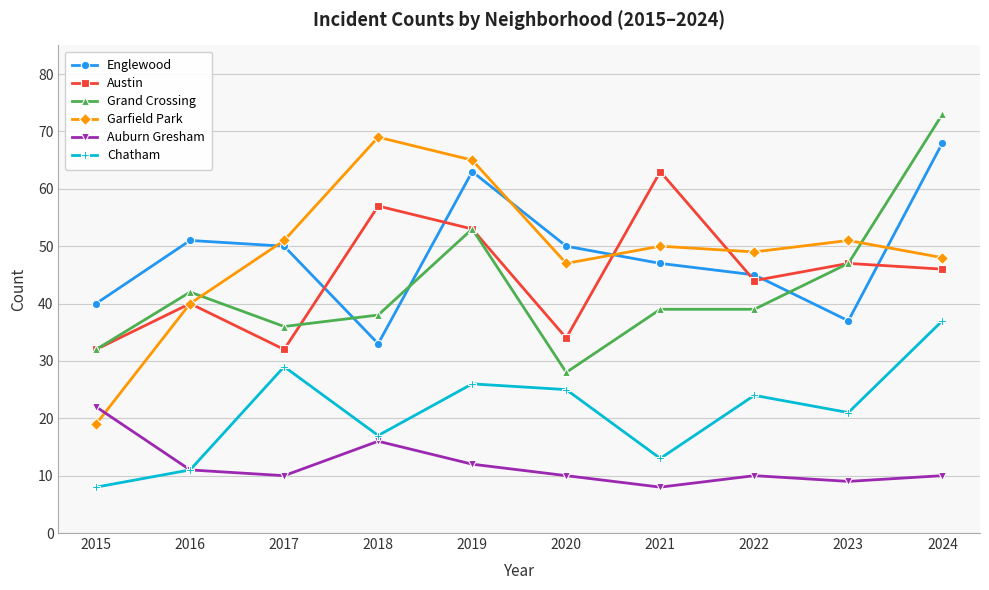

What is the sum of all Grand Crossing values?

427